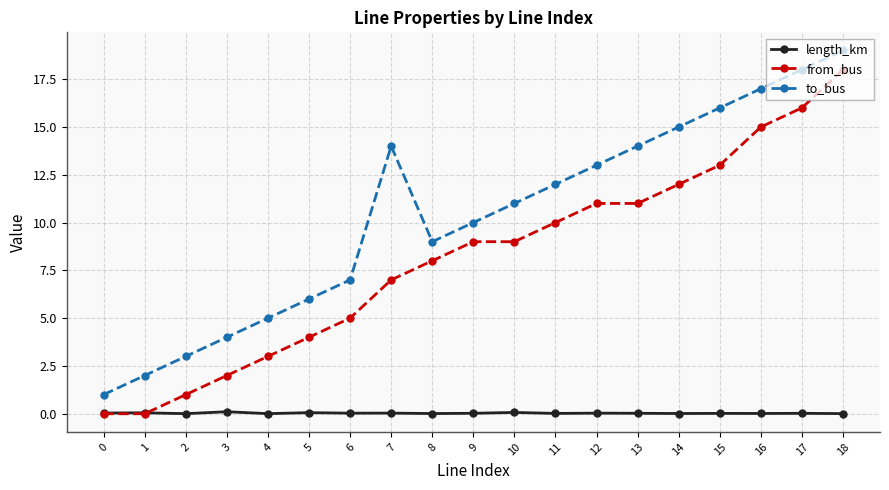

Is it true that from_bus equals 3.5 at 7?

False